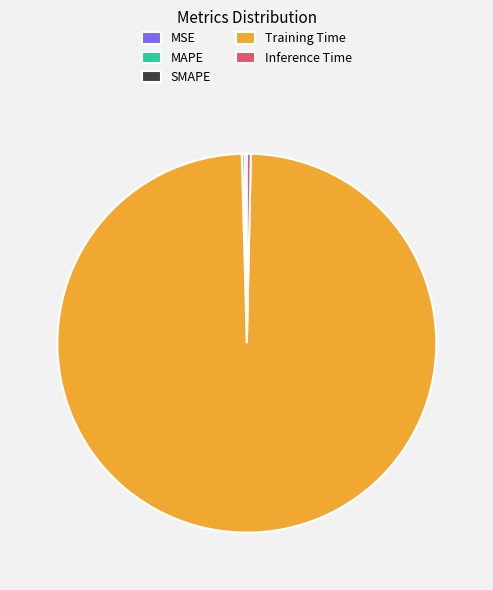

What is the majority slice?

Training Time